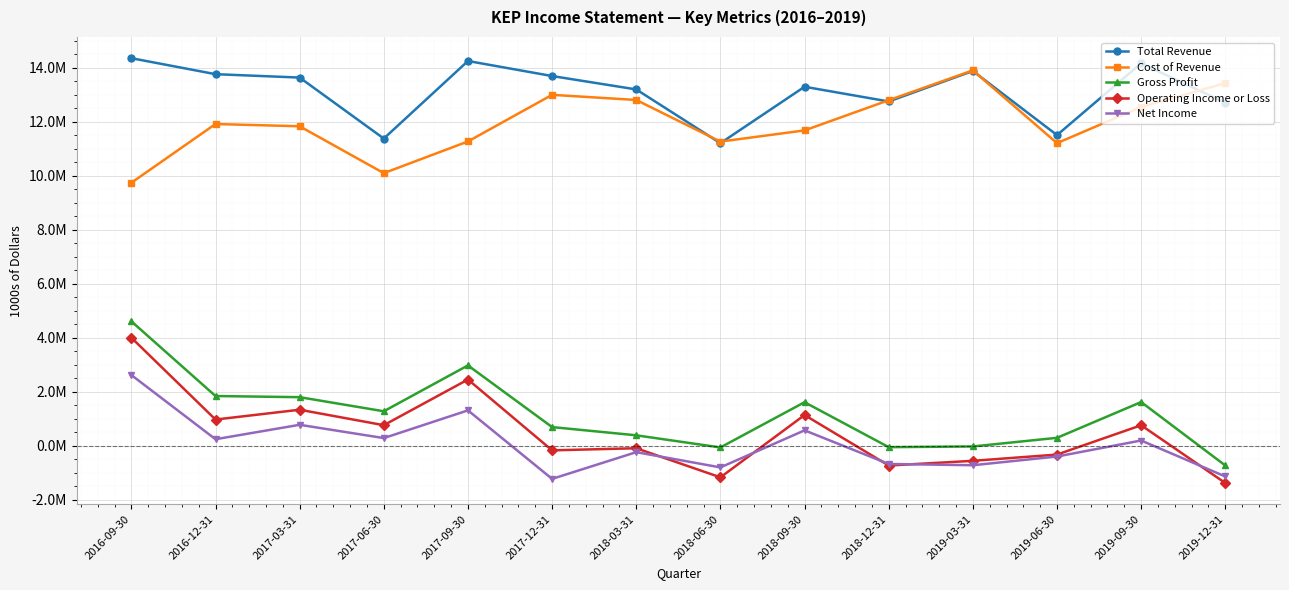

At 2017-06-30, list the series in order from smallest to largest.

Net Income, Operating Income or Loss, Gross Profit, Cost of Revenue, Total Revenue